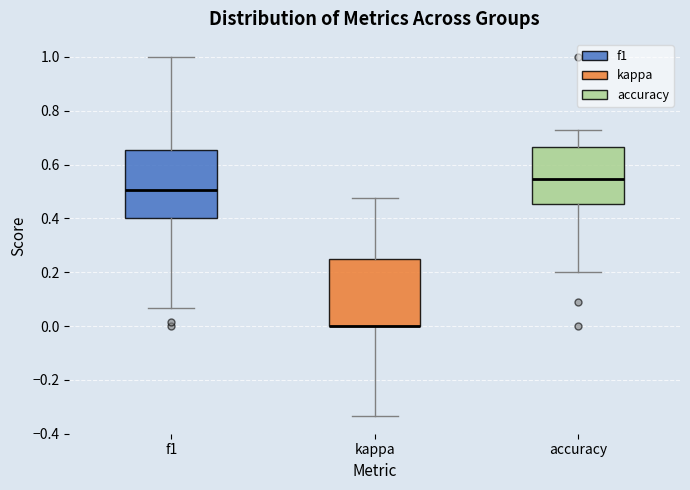

Reading left to right, transcribe this box plot: for each box, give where its median line is, the range the box spans, and where its two whiskers end, as read against the y-axis. The values are not printed on the chart, so give them approximately, as read against the axis.

f1: median 0.50, box 0.40 to 0.66, whiskers 0.06 to 1.00
kappa: median 0.00 (drawn on the box's lower edge), box 0.00 to 0.26, whiskers -0.34 to 0.48
accuracy: median 0.54, box 0.46 to 0.66, whiskers 0.20 to 0.72